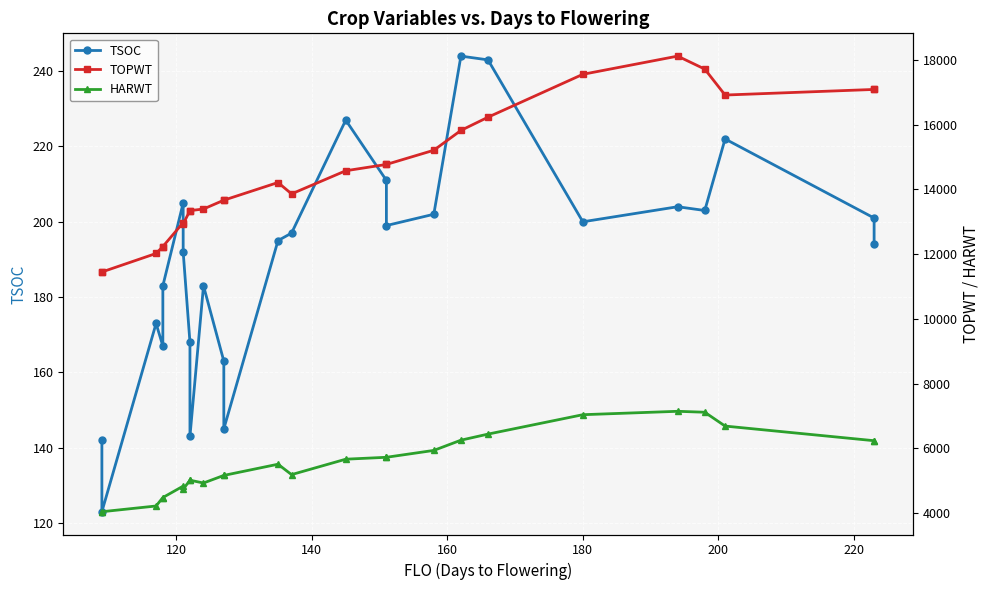

List the series in order of their overall mean, highest first.

TOPWT, HARWT, TSOC